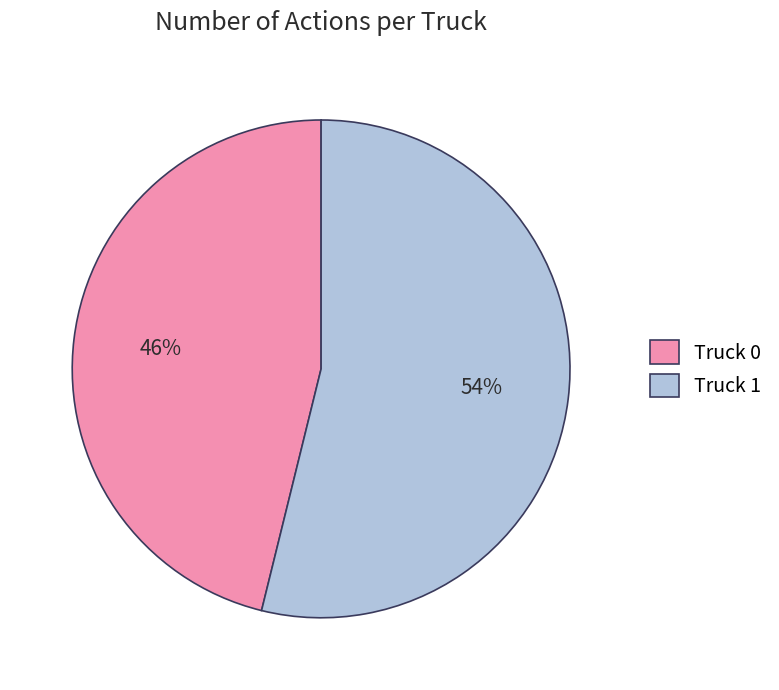

Which category has the biggest portion of the pie?

Truck 1